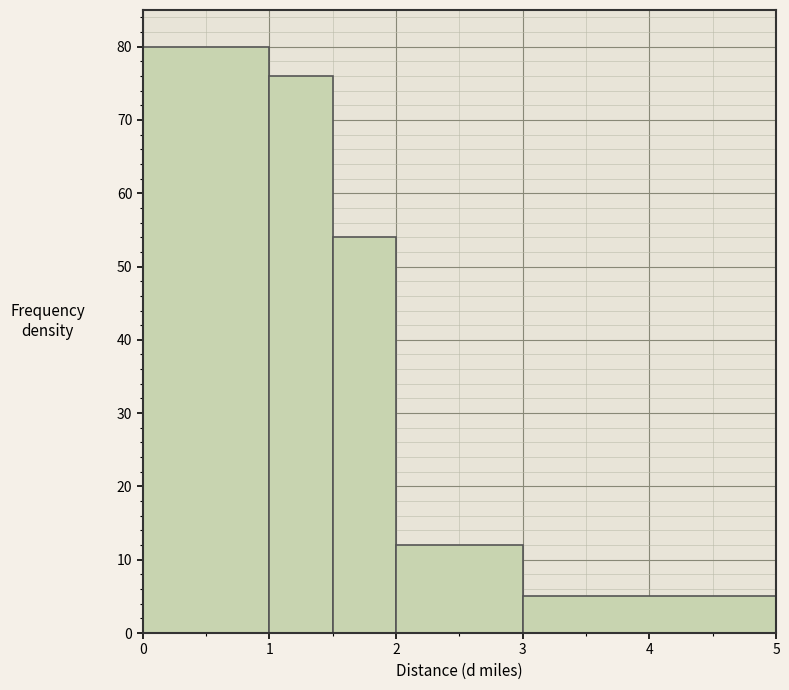

Reading left to right, transcribe this chart: for each bar, give the range it covers on the x-axis and its height. The values are not printed on the chart, so give them approximately, as read against the axis.

0.0 to 1.0: 80
1.0 to 1.5: 76
1.5 to 2.0: 54
2.0 to 3.0: 12
3.0 to 5.0: 5